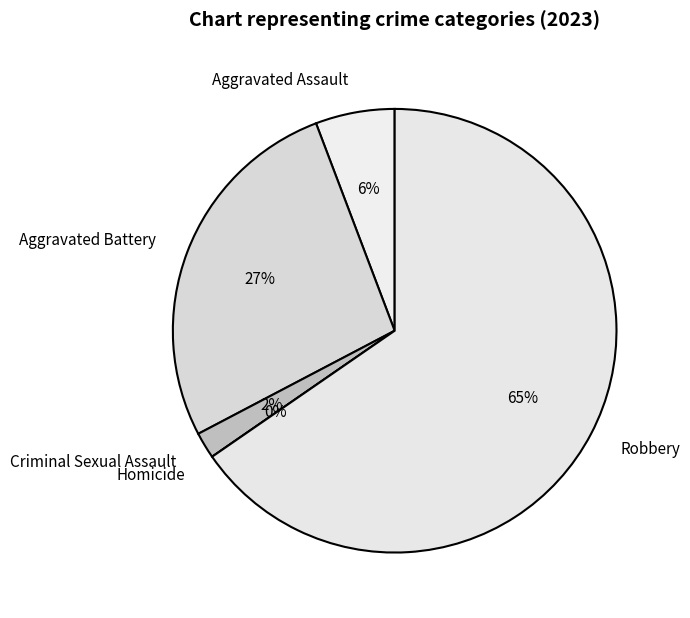

What portion of the pie excludes Criminal Sexual Assault?

98.1%